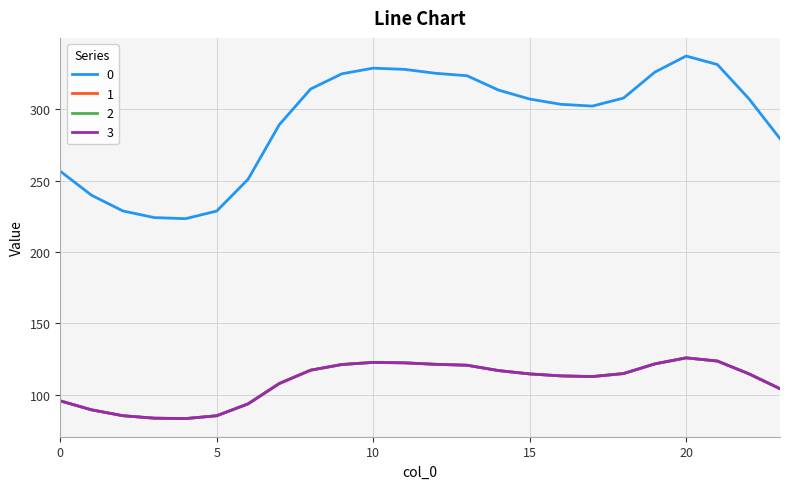

Is this an area chart (filled region under the line)?

No